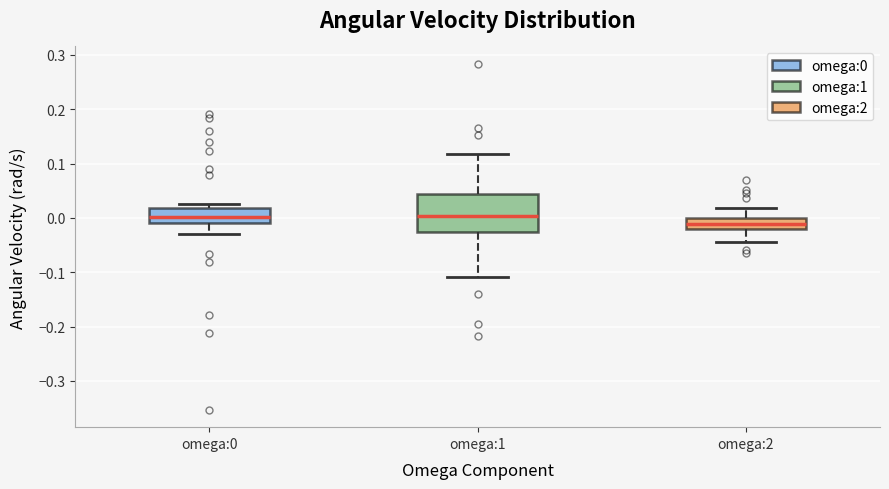

Which box has the lowest median line?

omega:2